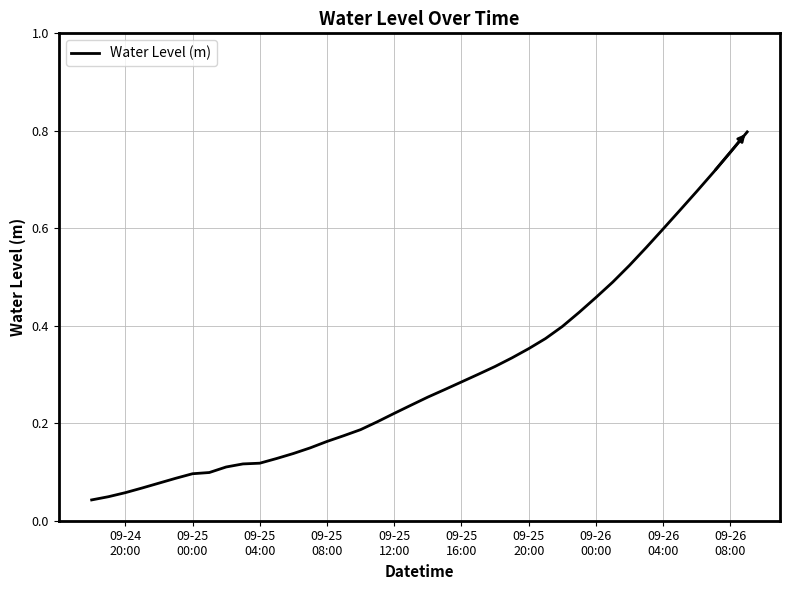

What is the sum of all values?

12.0